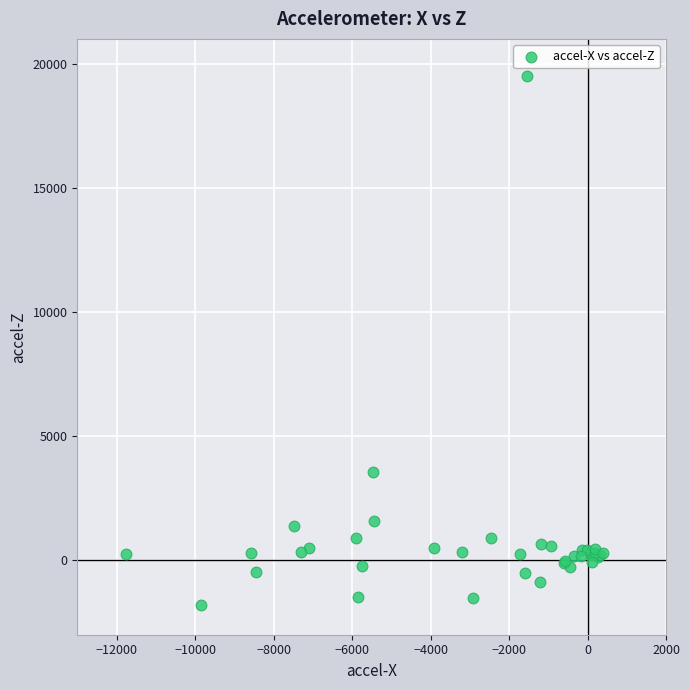

What Y value in the scatter plot is closest to 8852?

3537